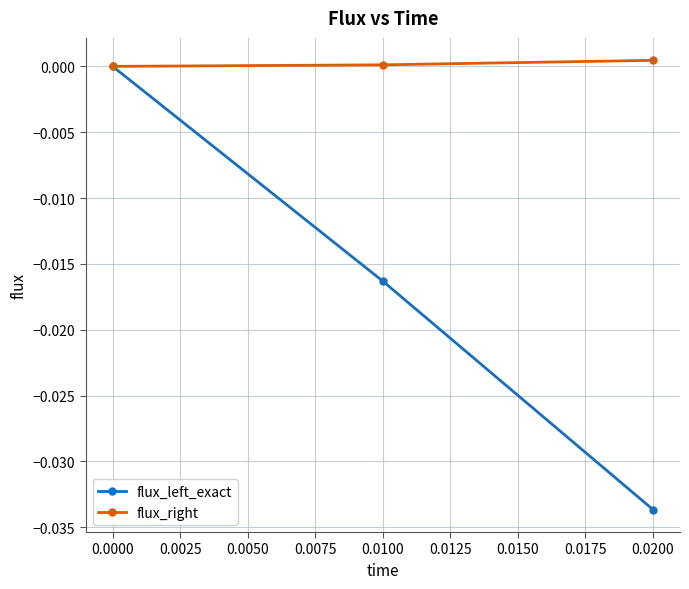

How many lines are shown in the chart?

2